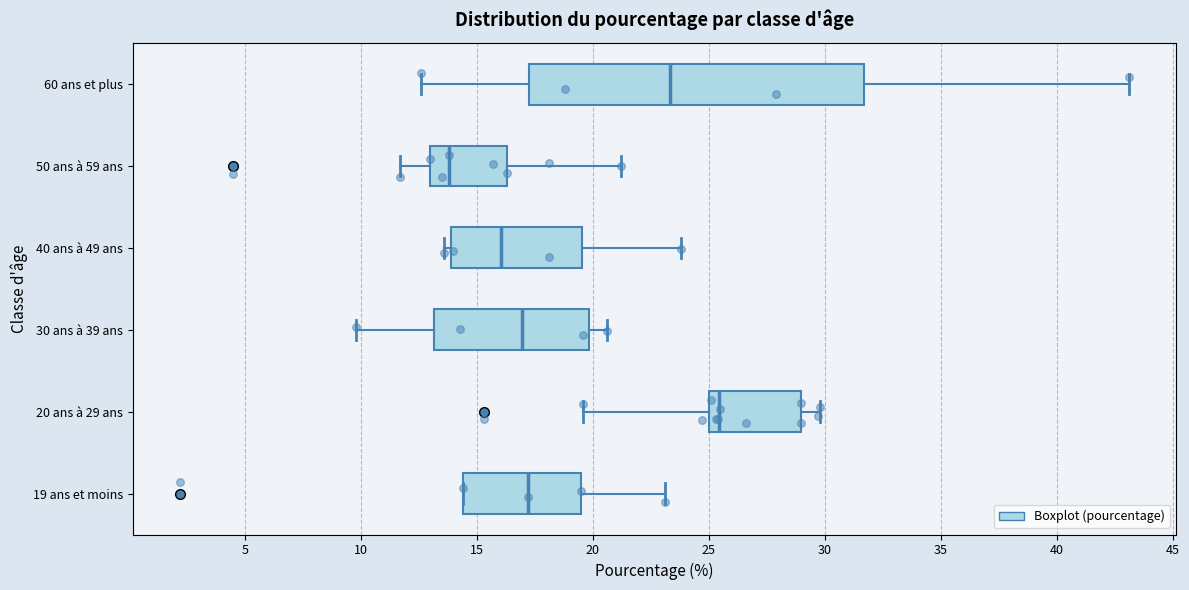

Which box is the widest, from its left edge to its right edge?

60 ans et plus